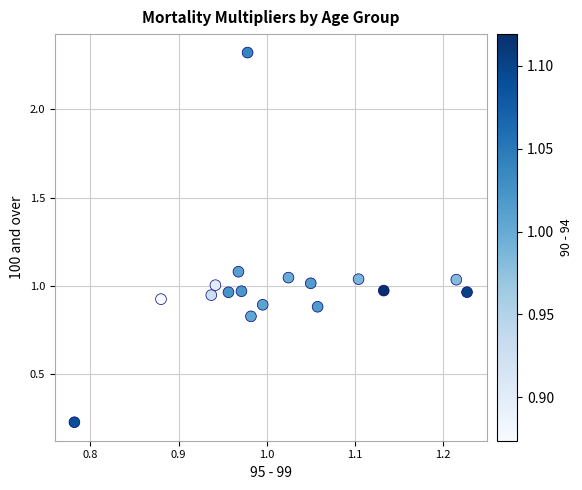

What is the range of Y values (max minus min)?

2.1